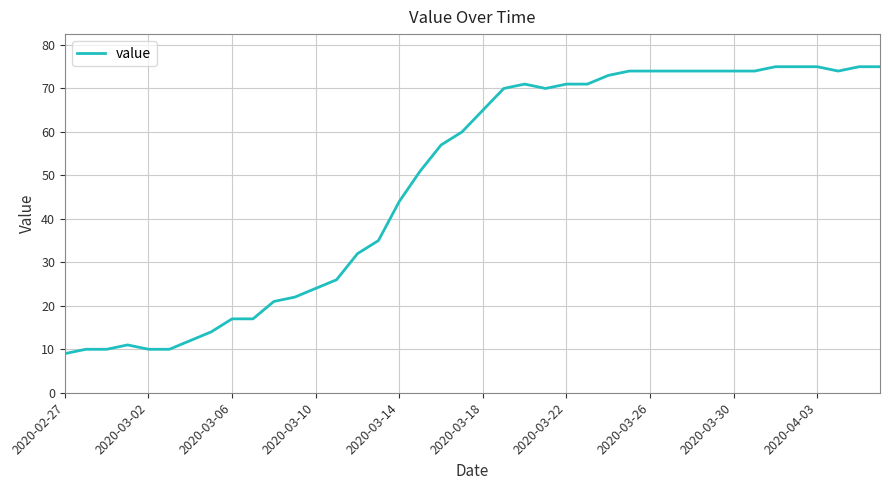

What is the minimum value shown in the chart?

9